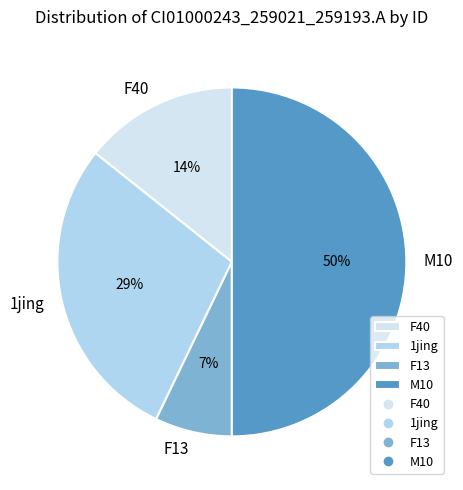

Rank the categories by value from highest to lowest.

M10, 1jing, F40, F13